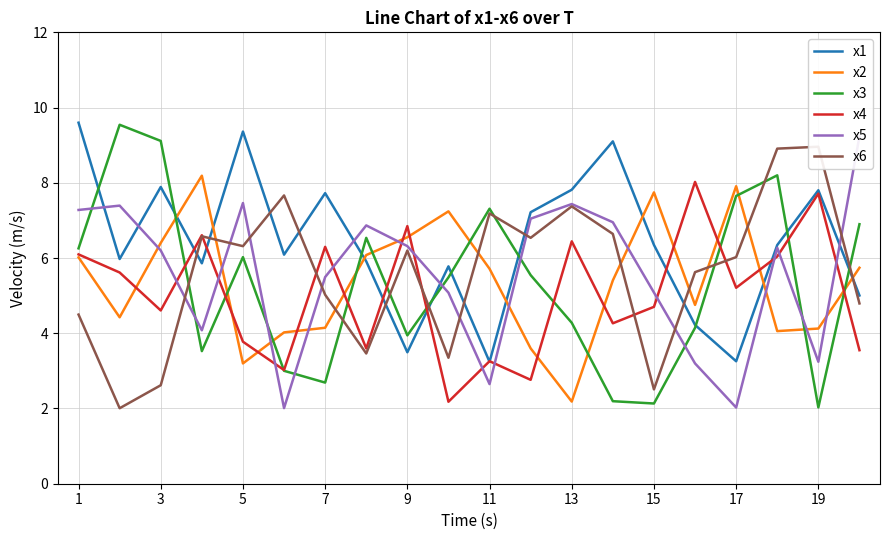

True or false: x3 and x2 cross at least once.

True